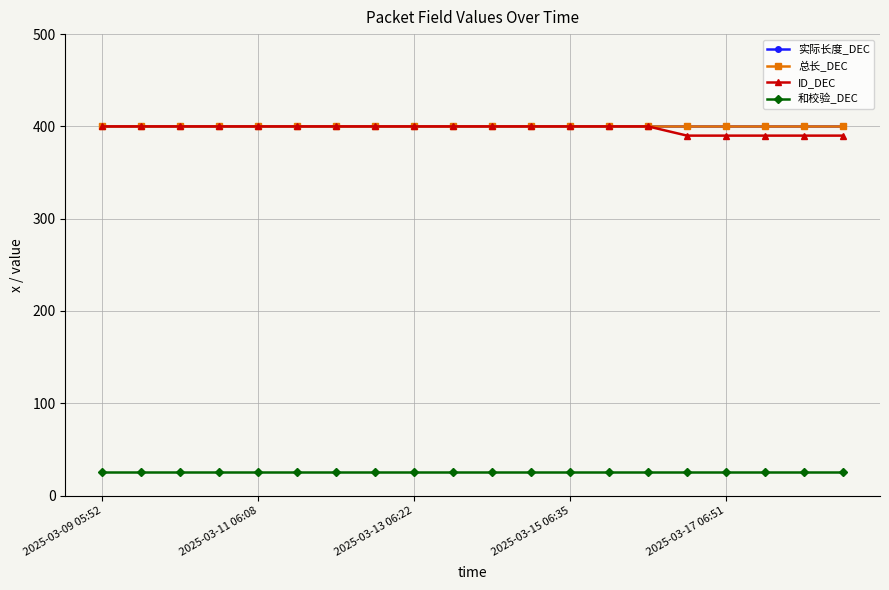

What is the greatest value displayed?

400